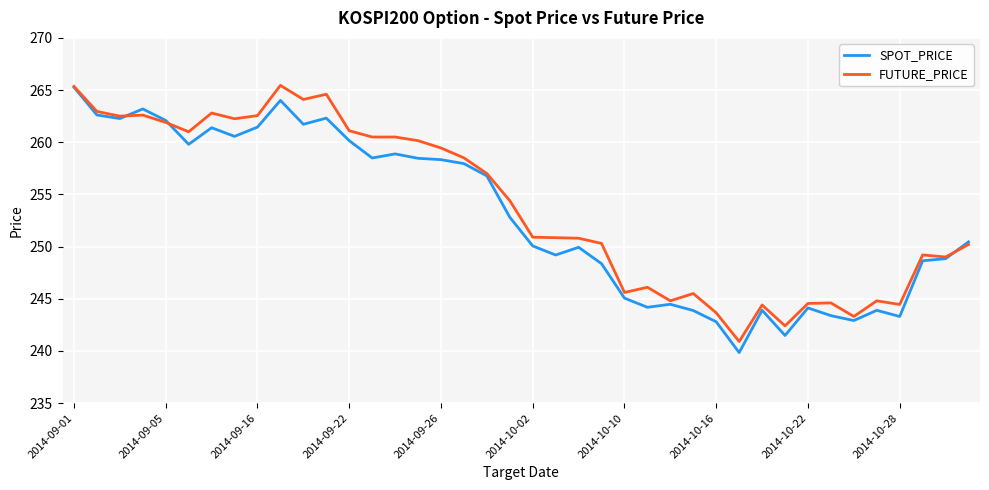

How many lines are shown in the chart?

2